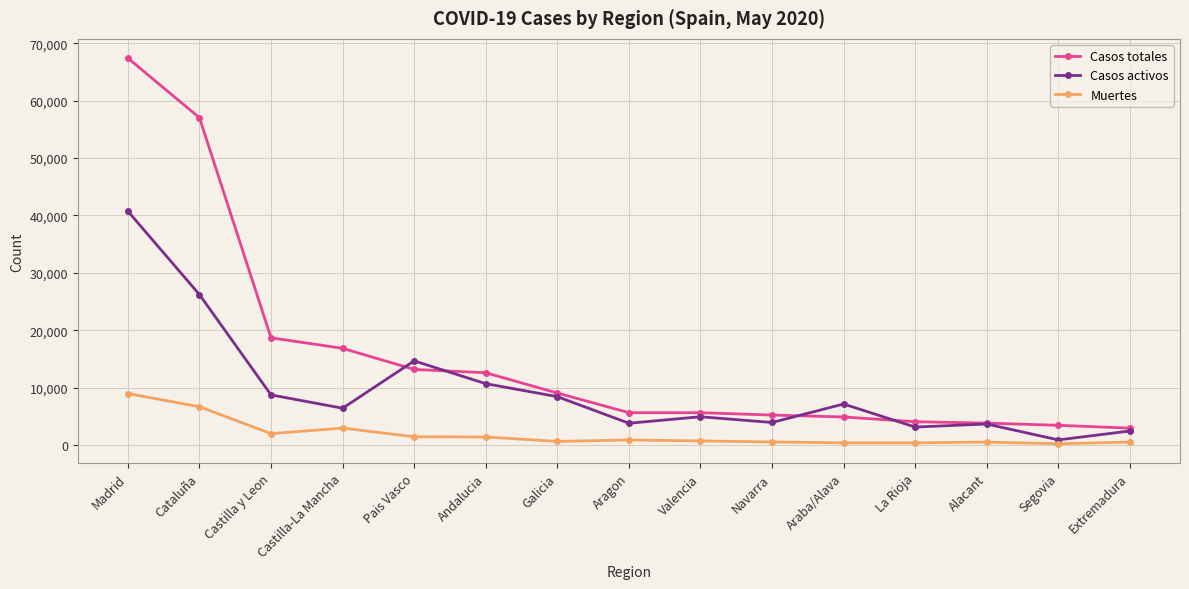

True or false: Muertes has more than 0 points higher than both neighbors.

True